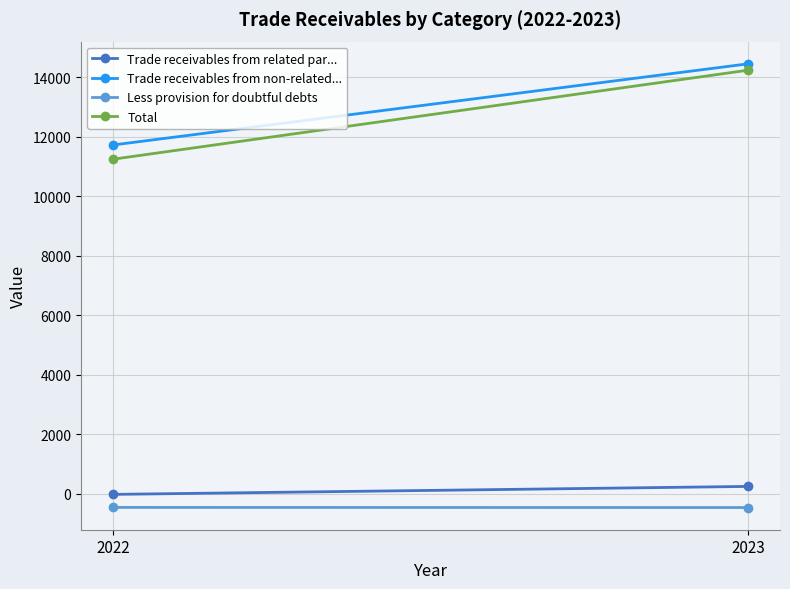

What is the average value of the Trade receivables from non-related... series?

13091